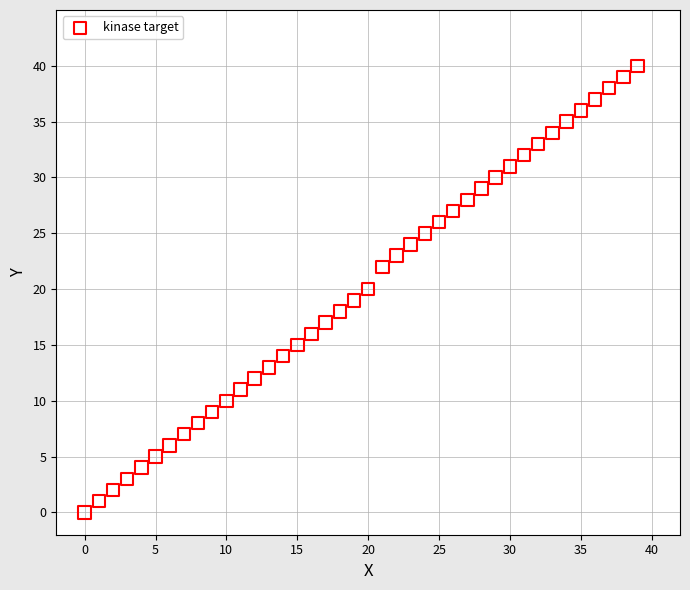

What is the range of Y values (max minus min)?

40